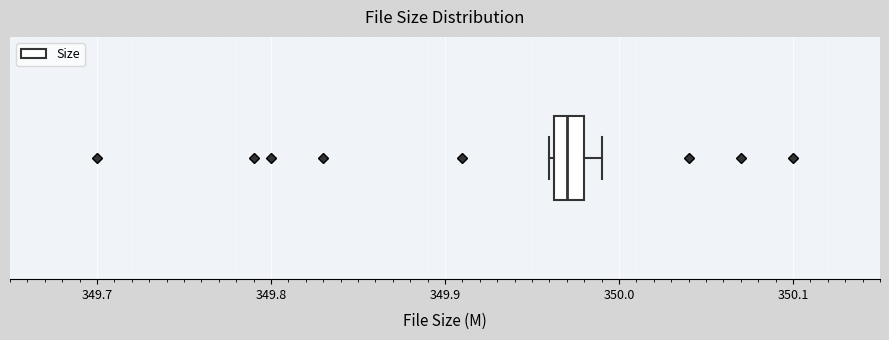

Read this box plot against the x-axis: the position of the median line, the range covered by the box, and the ends of both whiskers. The values are not printed on the chart, so give them approximately, as read against the axis.

median 349.97, box 349.96 to 349.98, whiskers 349.96 to 349.99